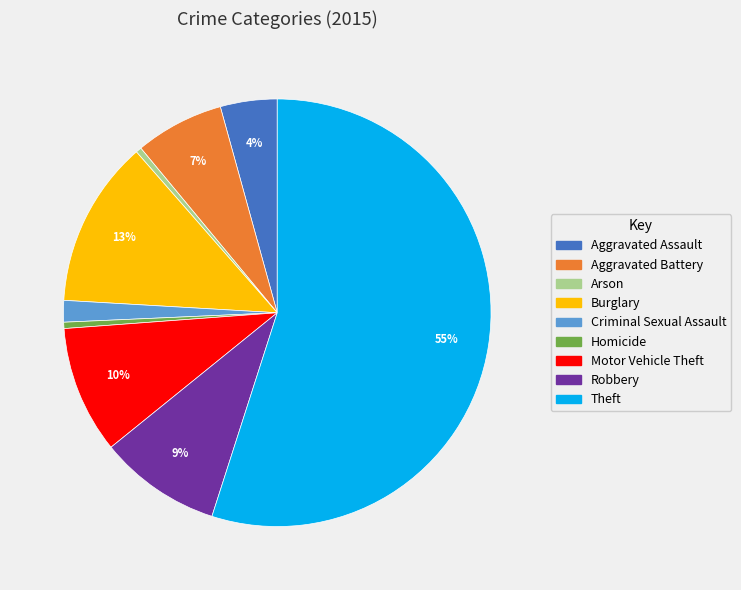

To the nearest percent, what portion does Motor Vehicle Theft represent?

10%